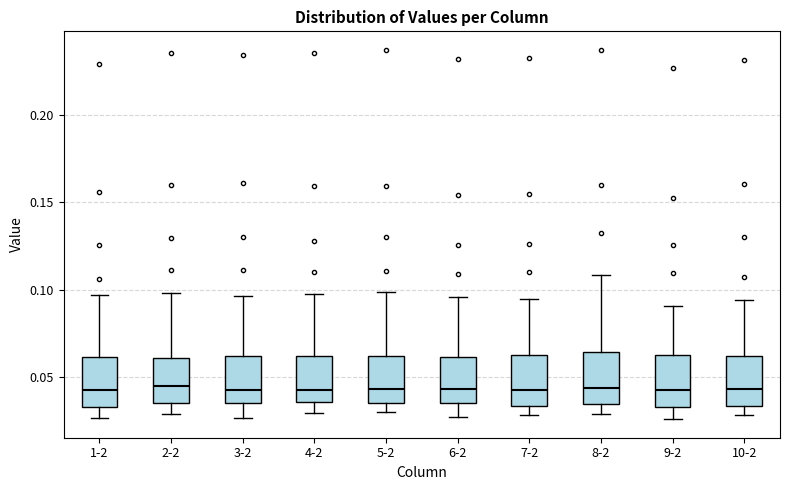

Reading left to right, read every box against the y-axis: the position of its median line, the range the box covers, and the ends of its whiskers. The values are not printed on the chart, so give them approximately, as read against the axis.

1-2: median 0.040, box 0.035 to 0.060, whiskers 0.025 to 0.095
2-2: median 0.045, box 0.035 to 0.060, whiskers 0.030 to 0.100
3-2: median 0.045, box 0.035 to 0.060, whiskers 0.025 to 0.095
4-2: median 0.045, box 0.035 to 0.060, whiskers 0.030 to 0.095
5-2: median 0.045, box 0.035 to 0.060, whiskers 0.030 to 0.100
6-2: median 0.045, box 0.035 to 0.060, whiskers 0.025 to 0.095
7-2: median 0.045, box 0.035 to 0.065, whiskers 0.030 to 0.095
8-2: median 0.045, box 0.035 to 0.065, whiskers 0.030 to 0.110
9-2: median 0.045, box 0.035 to 0.065, whiskers 0.025 to 0.090
10-2: median 0.045, box 0.035 to 0.060, whiskers 0.030 to 0.095